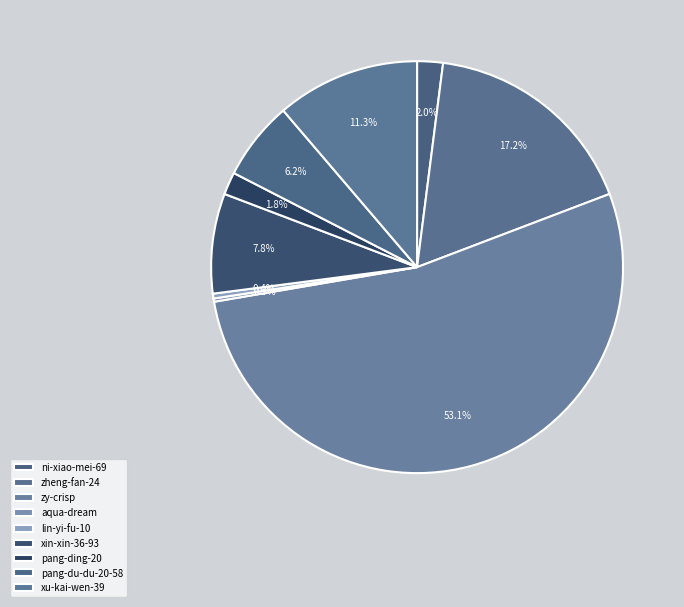

To the nearest percent, what portion does zy-crisp represent?

53%